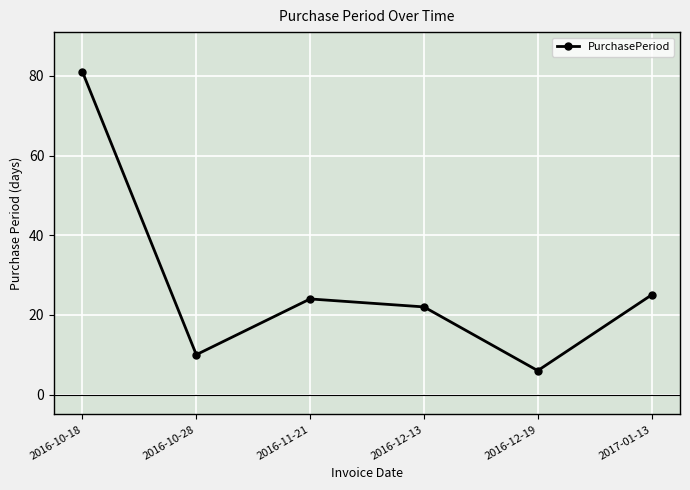

What is the label of the 1st point from the left?

2016-10-18